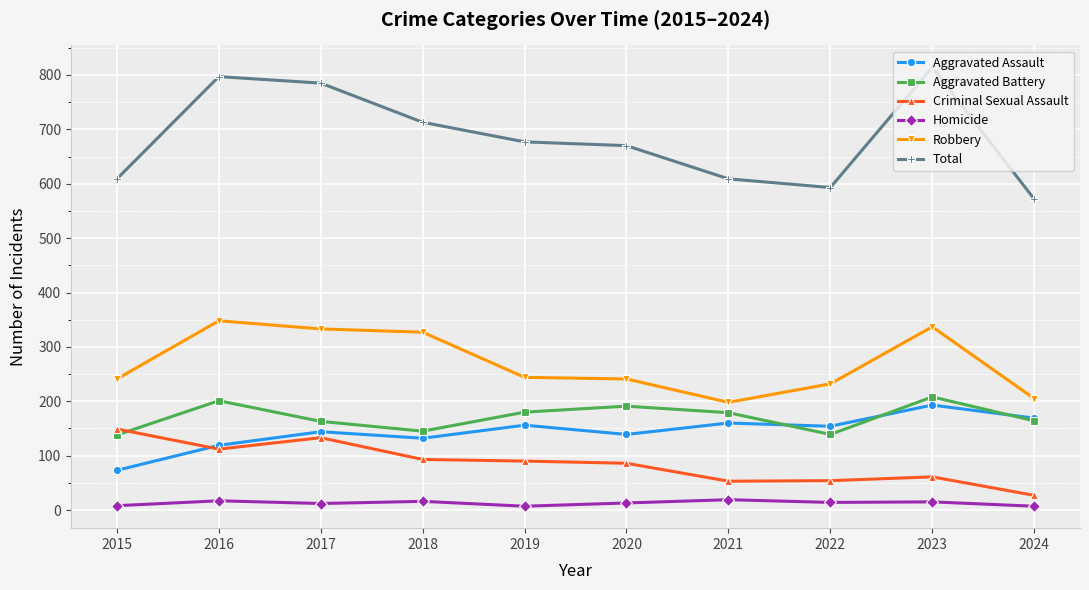

Where is the first local minimum for Criminal Sexual Assault?

2016